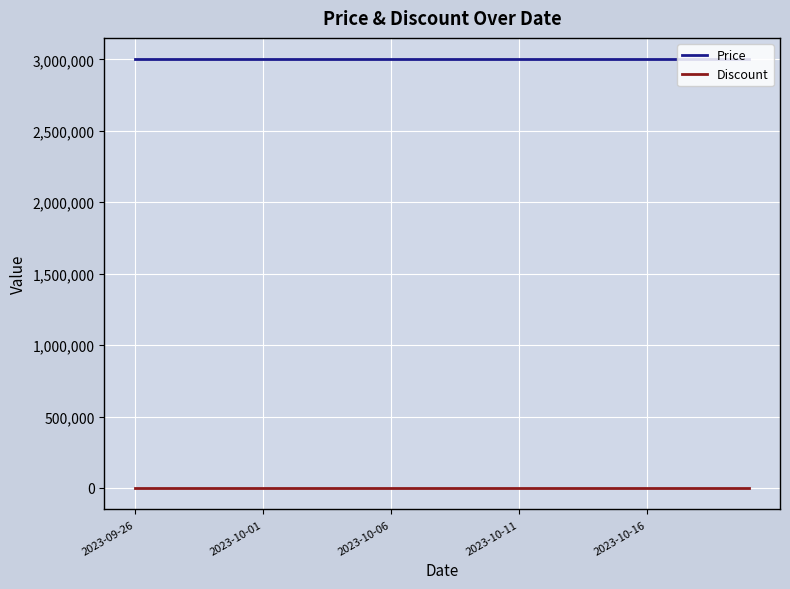

True or false: Discount and Price intersect in this chart.

False